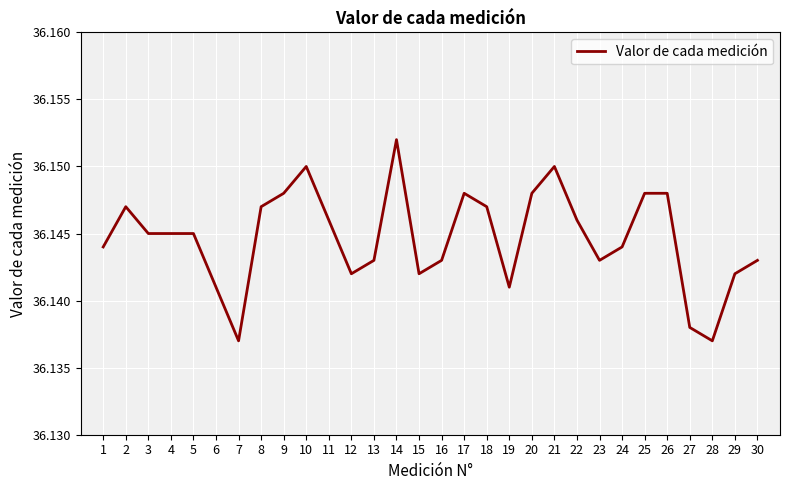

Approximately how many times larger is the value at 23 compared to 8?

1.0